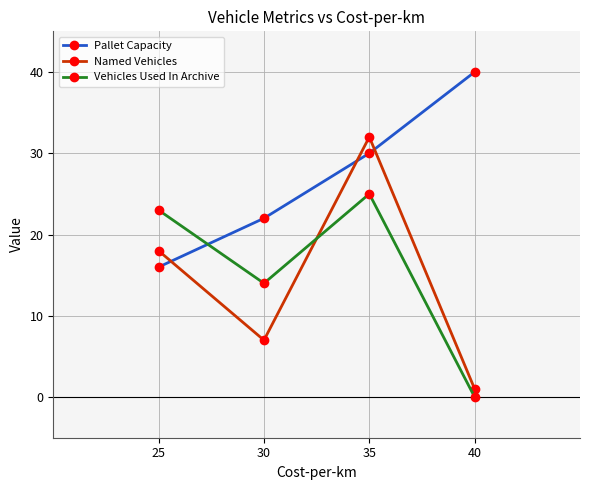

How many intersections are there between Pallet Capacity and Vehicles Used In Archive?

1